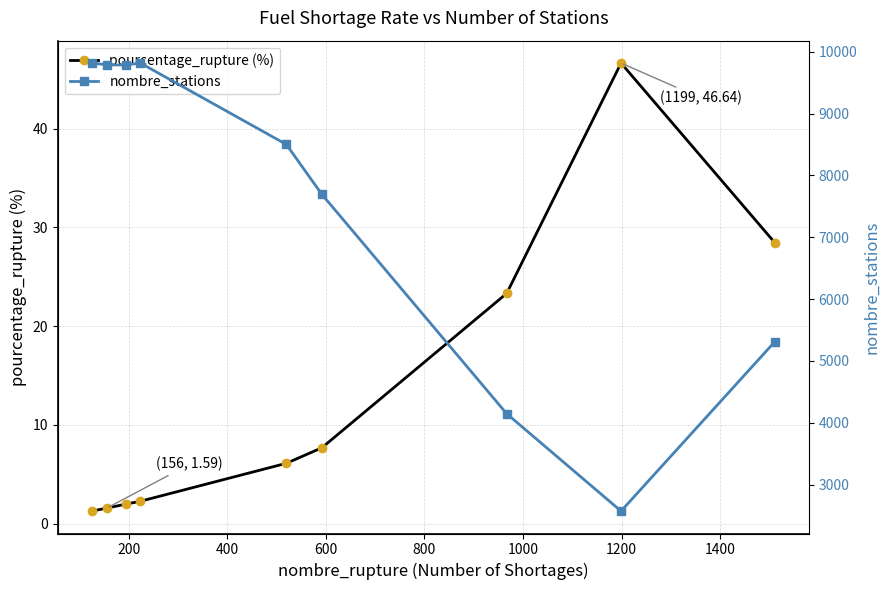

What is the value of the nombre_stations point at the 5th from the left?

8500.0